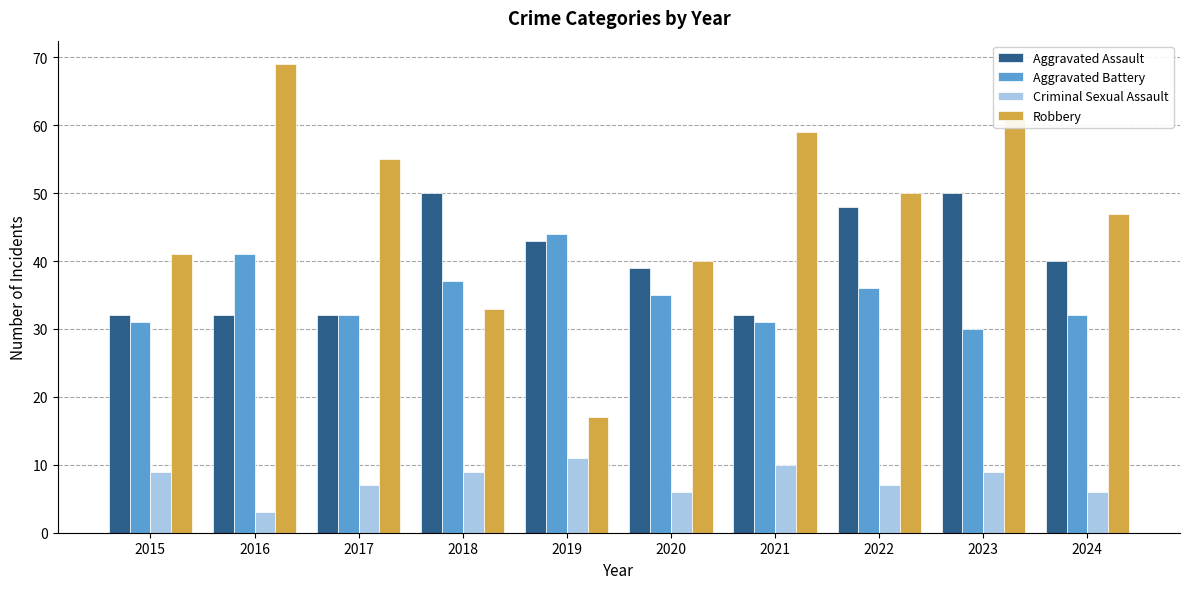

How many data points in Robbery are less than 50?

5